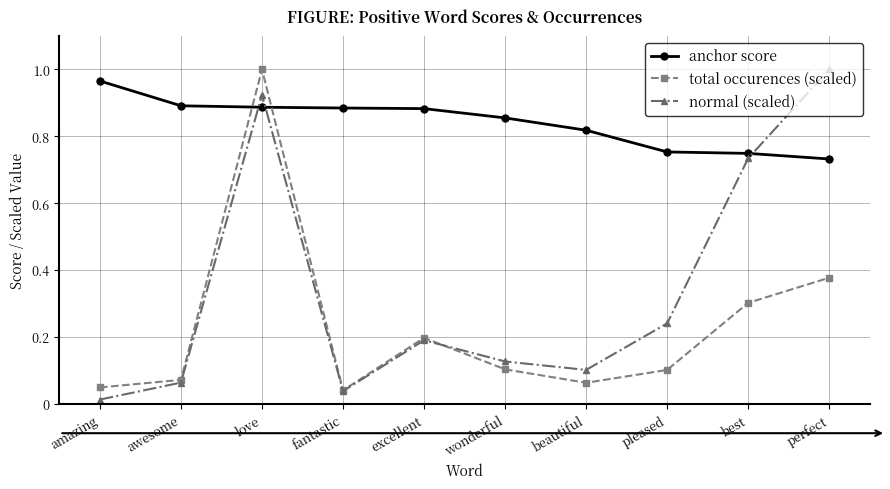

What is the label of the 7th point from the right?

fantastic